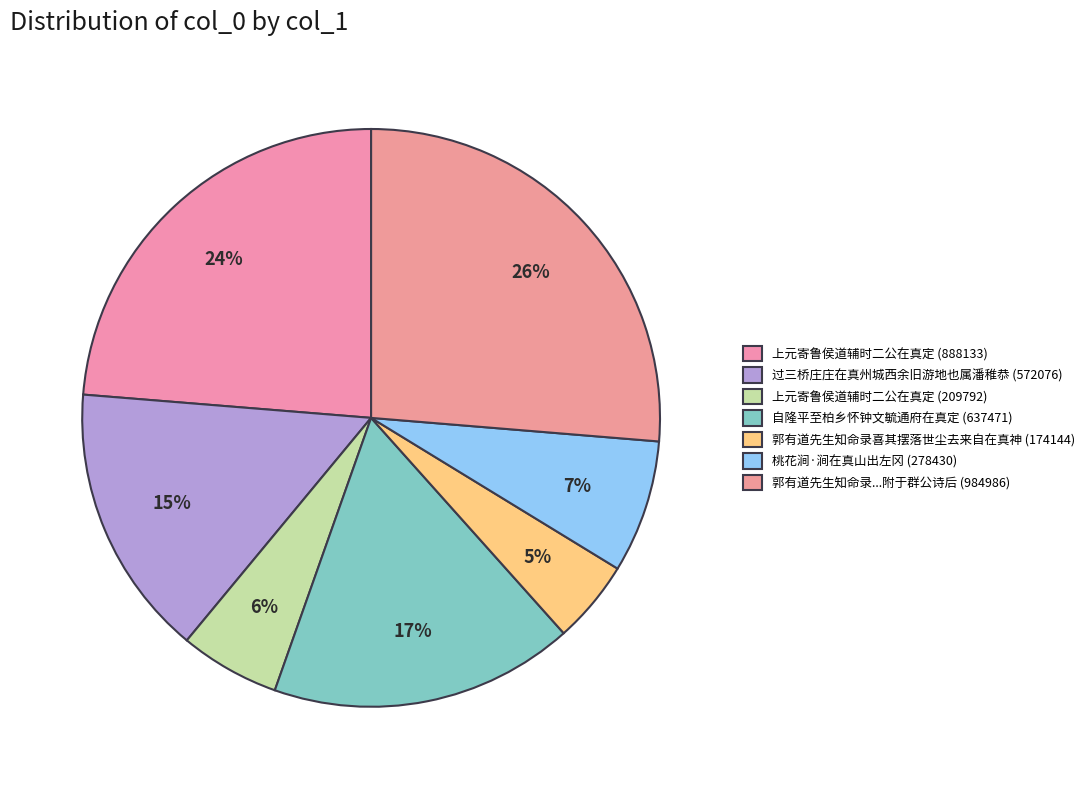

How many slices are in this pie chart?

7